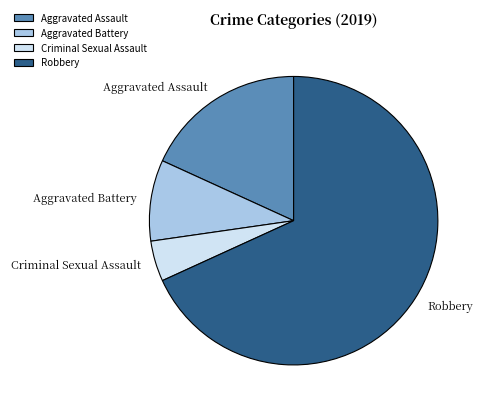

Rank the categories by value from highest to lowest.

Robbery, Aggravated Assault, Aggravated Battery, Criminal Sexual Assault